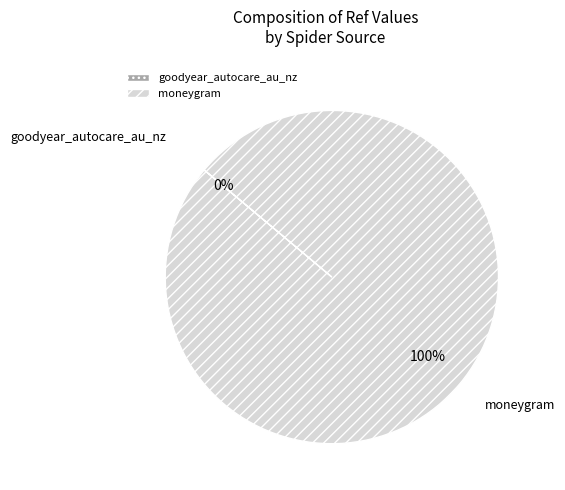

The moneygram slice represents 100% of the pie. True or false?

True